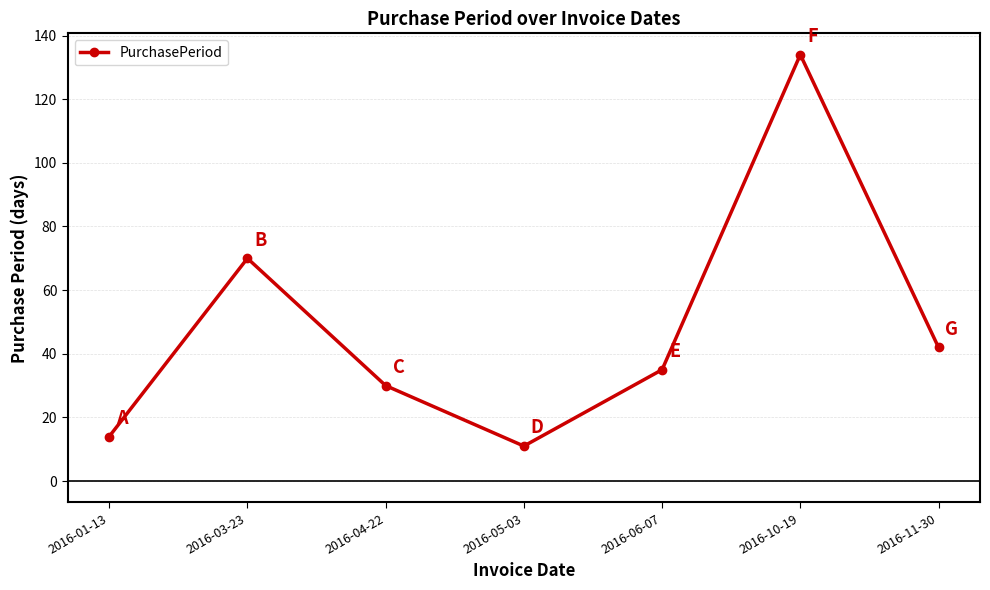

Approximately how many times larger is the value at 2016-06-07 compared to 2016-05-03?

3.2